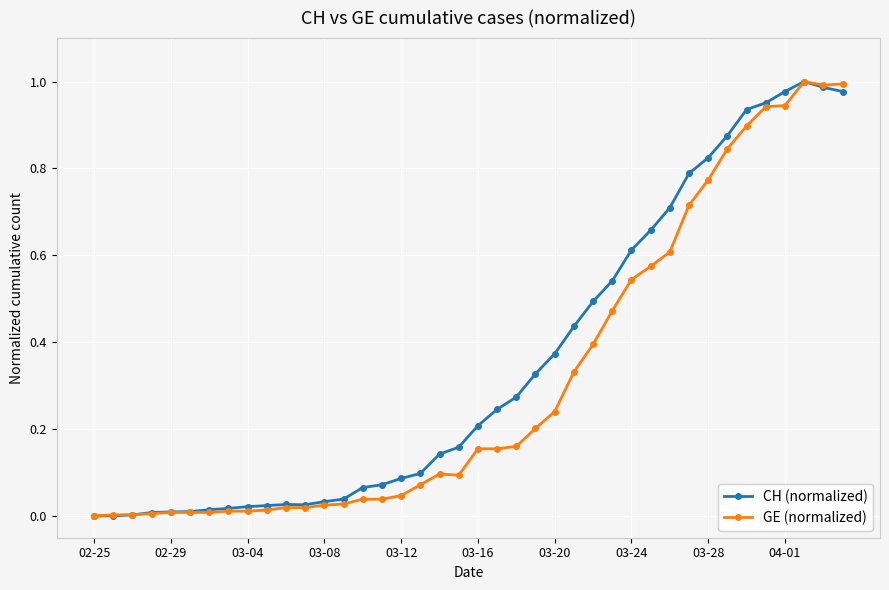

How many intersections are there between GE (normalized) and CH (normalized)?

1